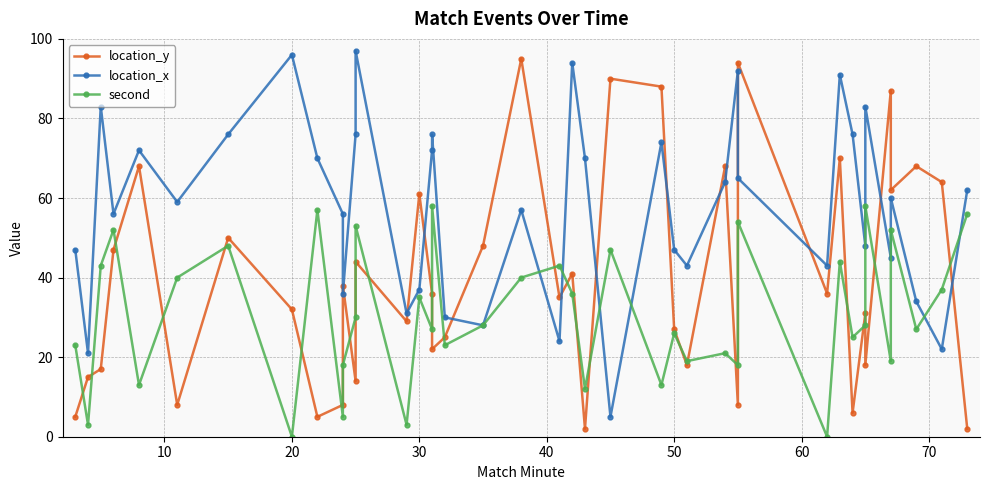

How many categories are shown in the chart?

40